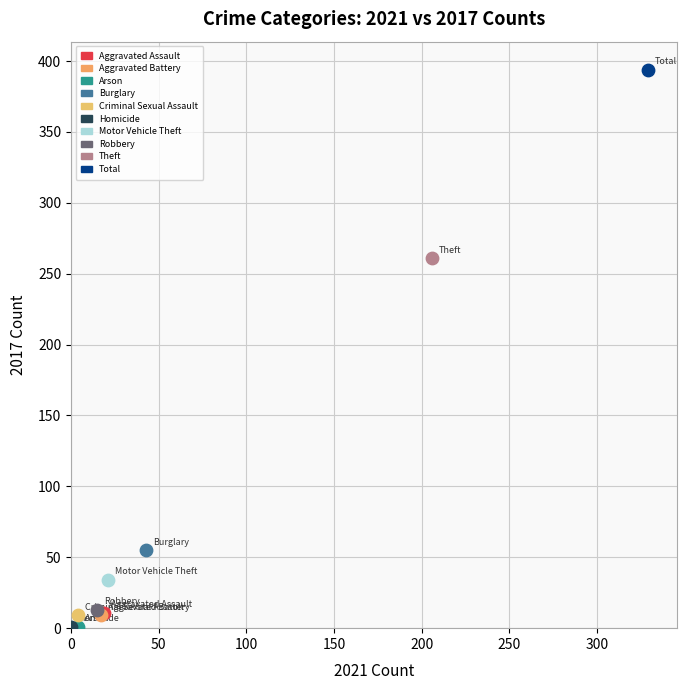

What are all the series names shown in the legend?

Aggravated Assault, Aggravated Battery, Arson, Burglary, Criminal Sexual Assault, Homicide, Motor Vehicle Theft, Robbery, Theft, Total